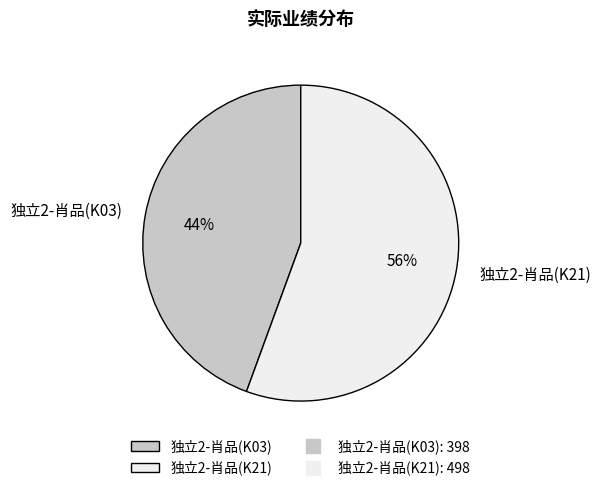

How many slices are in this pie chart?

2